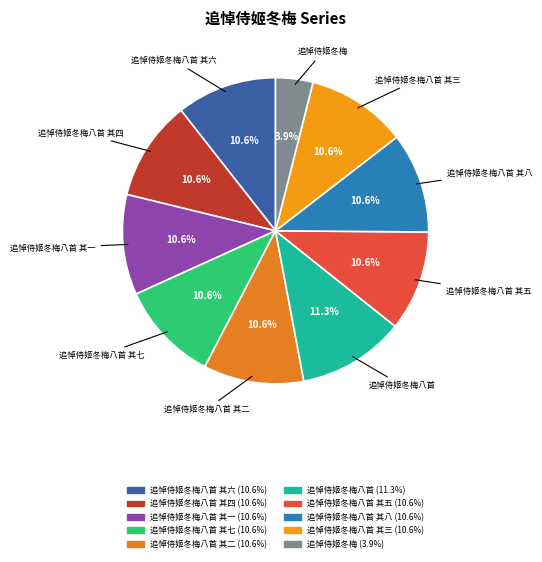

Rank the categories by value from lowest to highest.

追悼侍姬冬梅, 追悼侍姬冬梅八首 其一, 追悼侍姬冬梅八首 其二, 追悼侍姬冬梅八首 其三, 追悼侍姬冬梅八首 其四, 追悼侍姬冬梅八首 其五, 追悼侍姬冬梅八首 其六, 追悼侍姬冬梅八首 其七, 追悼侍姬冬梅八首 其八, 追悼侍姬冬梅八首